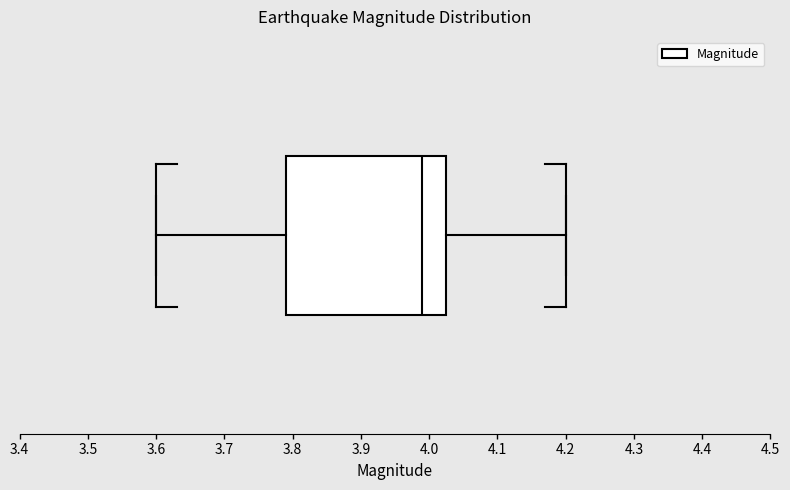

Where does the right whisker of the box end on the x-axis? The values are not printed on the chart, so give them approximately, as read against the axis.

4.20